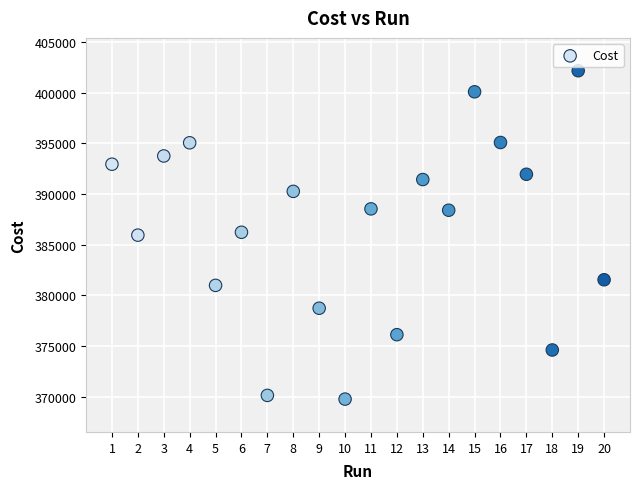

What is the range of Y values (max minus min)?

32405.0